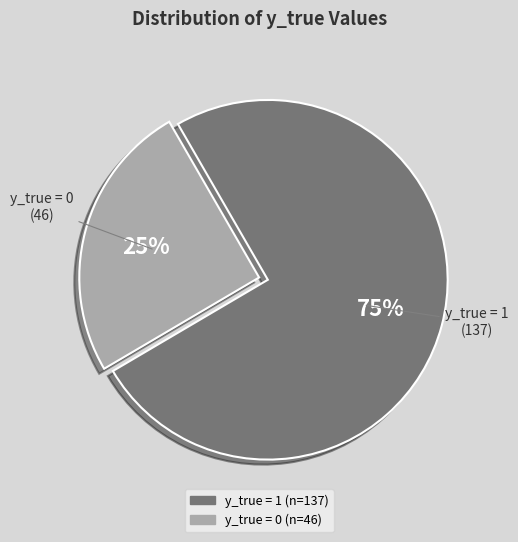

How many slices are in this pie chart?

2